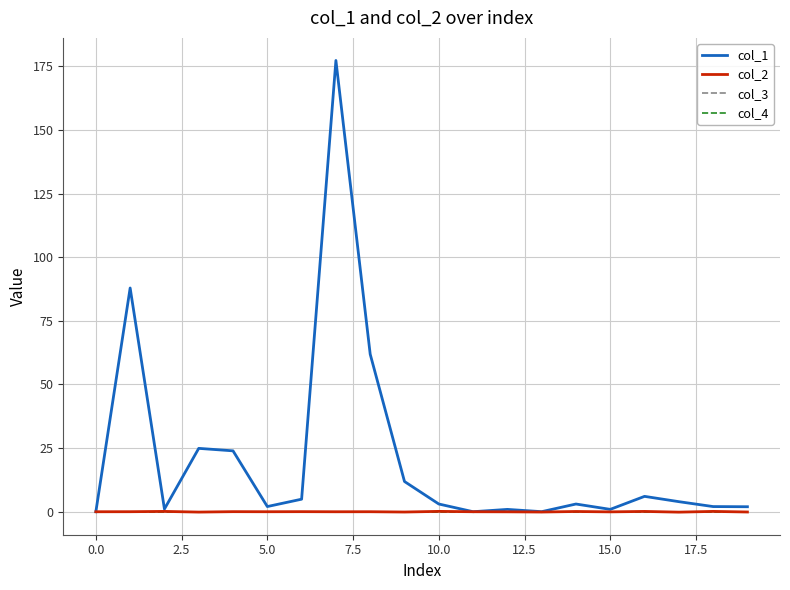

Does the chart display data point markers on the line(s)?

No